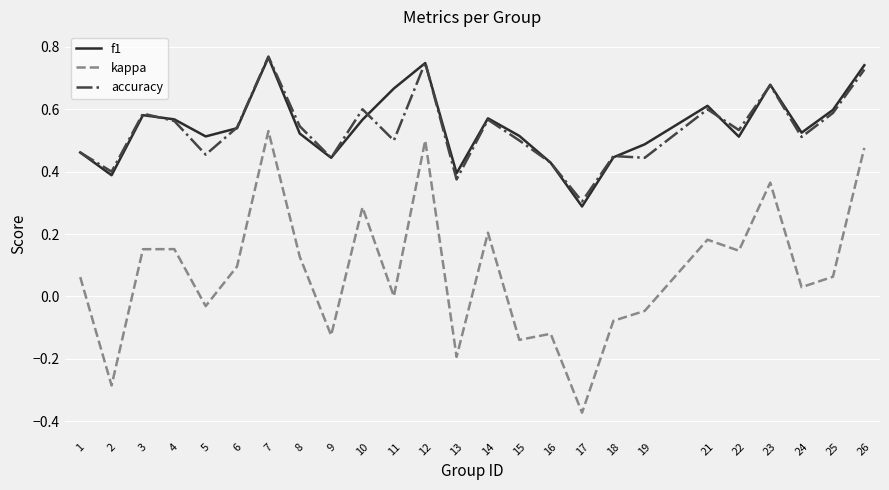

At which label is accuracy closest to 0?

17